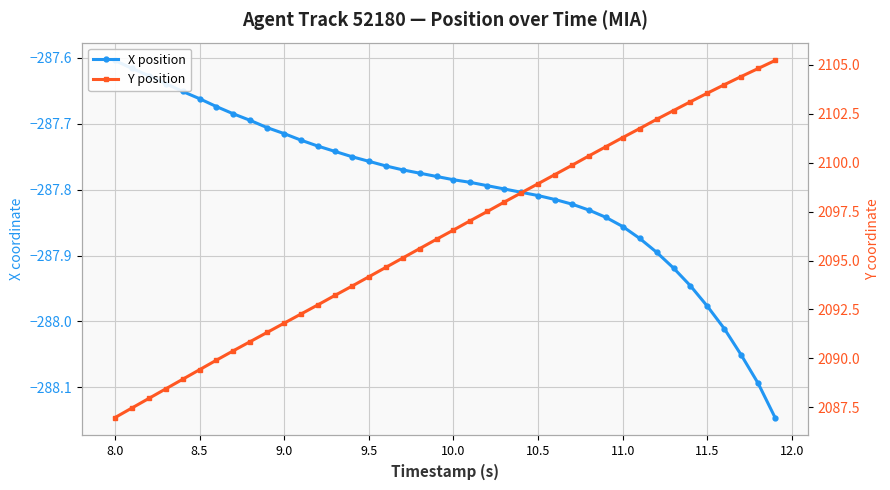

Rank the series by their maximum value, from lowest to highest.

X position, Y position